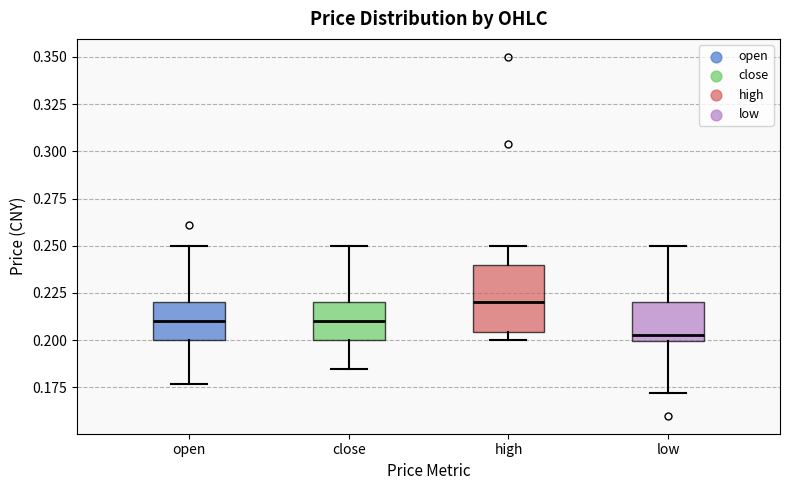

Reading left to right, transcribe this box plot: for each box, give where its median line is, the range the box spans, and where its two whiskers end, as read against the y-axis. The values are not printed on the chart, so give them approximately, as read against the axis.

open: median 0.210, box 0.200 to 0.220, whiskers 0.175 to 0.250
close: median 0.210, box 0.200 to 0.220, whiskers 0.185 to 0.250
high: median 0.220, box 0.205 to 0.240, whiskers 0.200 to 0.250
low: median 0.205, box 0.200 to 0.220, whiskers 0.170 to 0.250